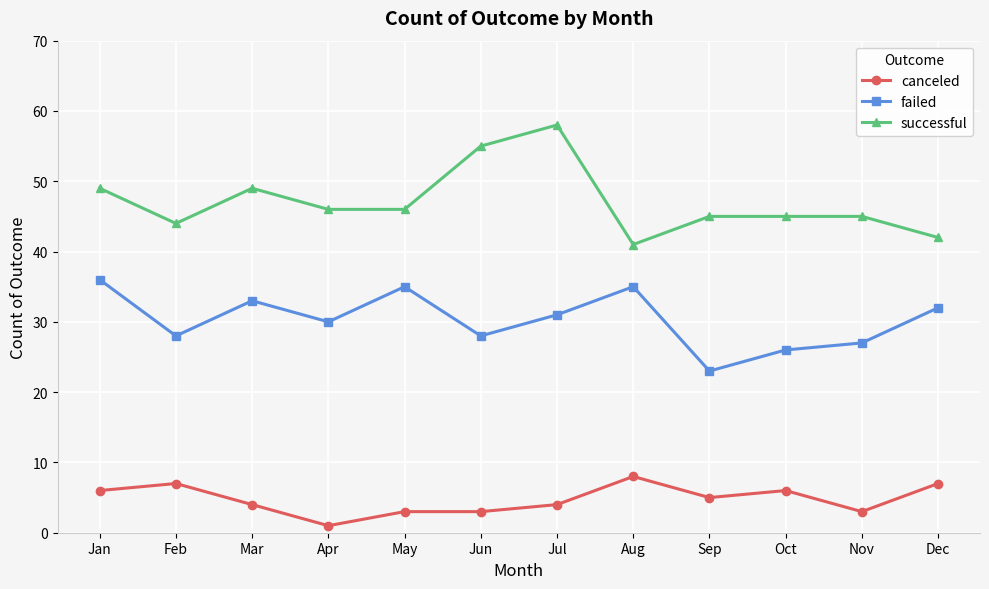

Does the chart have visible grid lines?

Yes